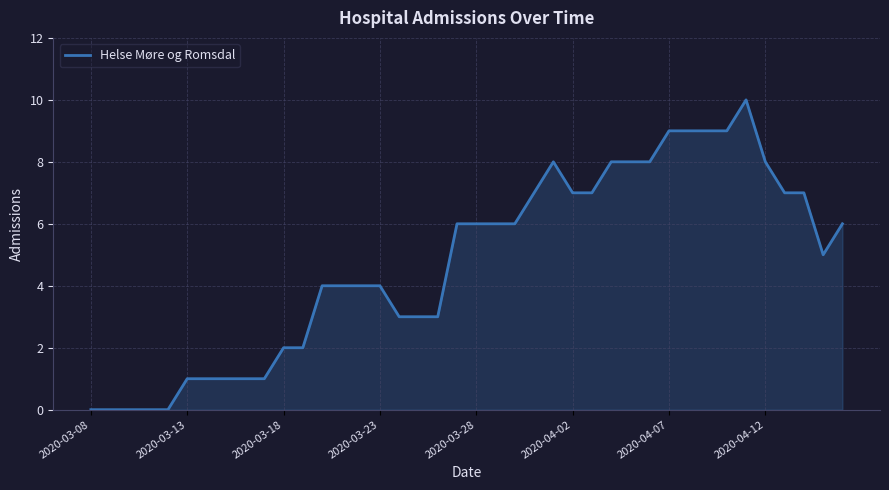

What is the greatest value displayed?

10